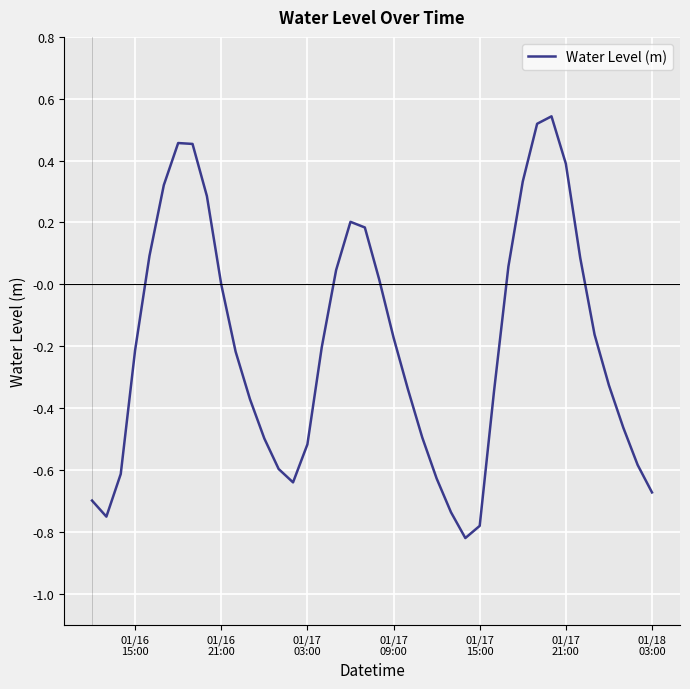

Is this an area chart (filled region under the line)?

No